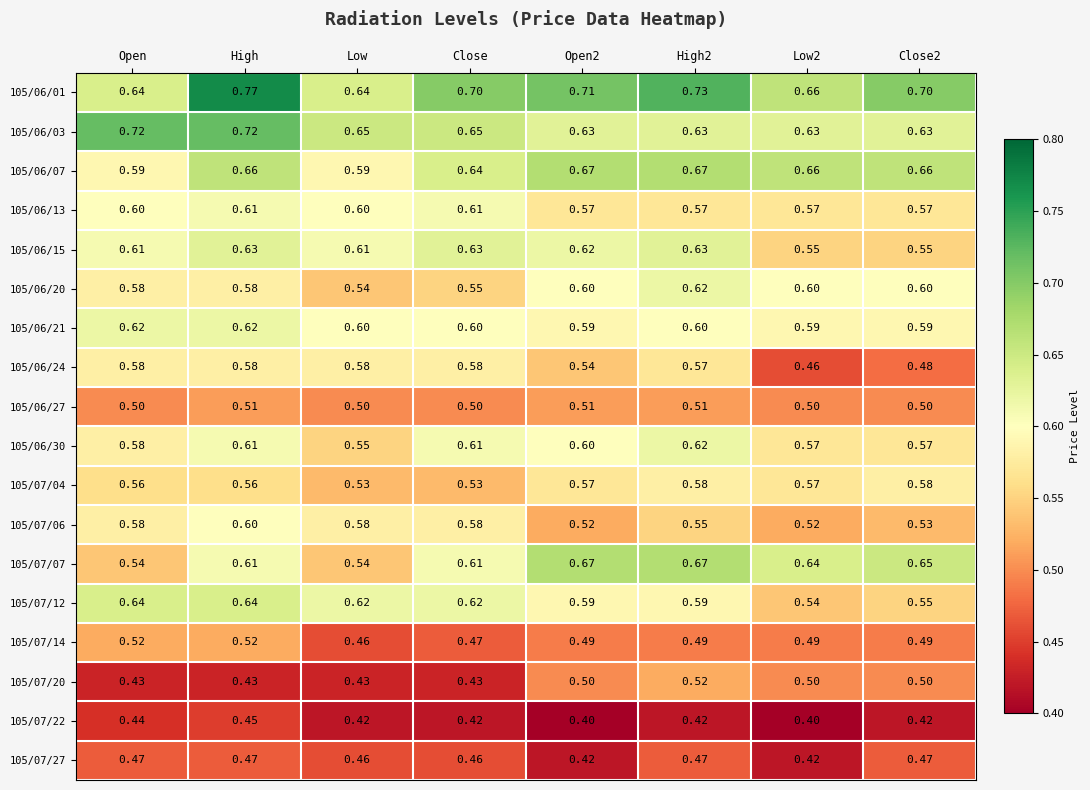

At which label does 105/06/01 reach its peak?

High